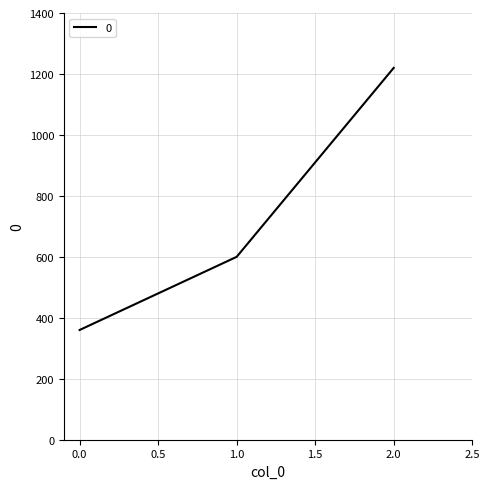

True or false: the data shows 360 at 0.0.

True